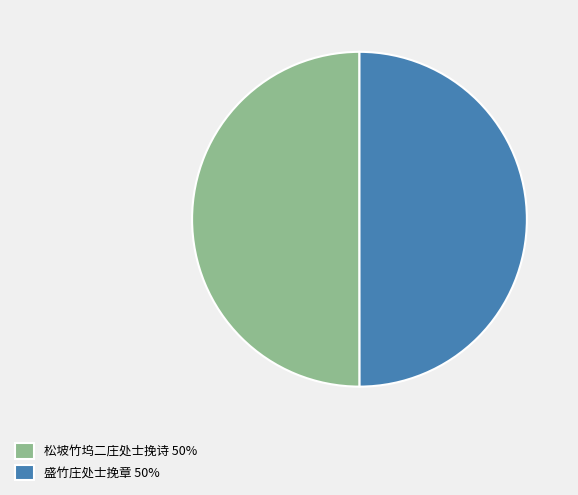

Combined, do 松坡竹坞二庄处士挽诗 and 盛竹庄处士挽章 account for over 50%?

Yes